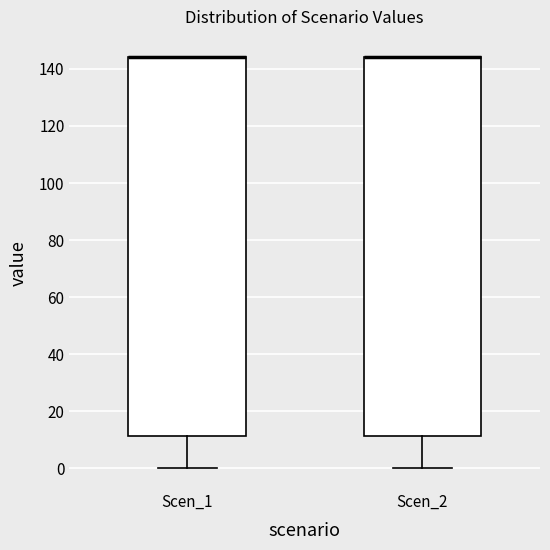

Reading left to right, read every box against the y-axis: the position of its median line, the range the box covers, and the ends of its whiskers. The values are not printed on the chart, so give them approximately, as read against the axis.

Scen_1: median 144 (drawn on the box's upper edge), box 12 to 144, whiskers 0 to 144
Scen_2: median 144 (drawn on the box's upper edge), box 12 to 144, whiskers 0 to 144